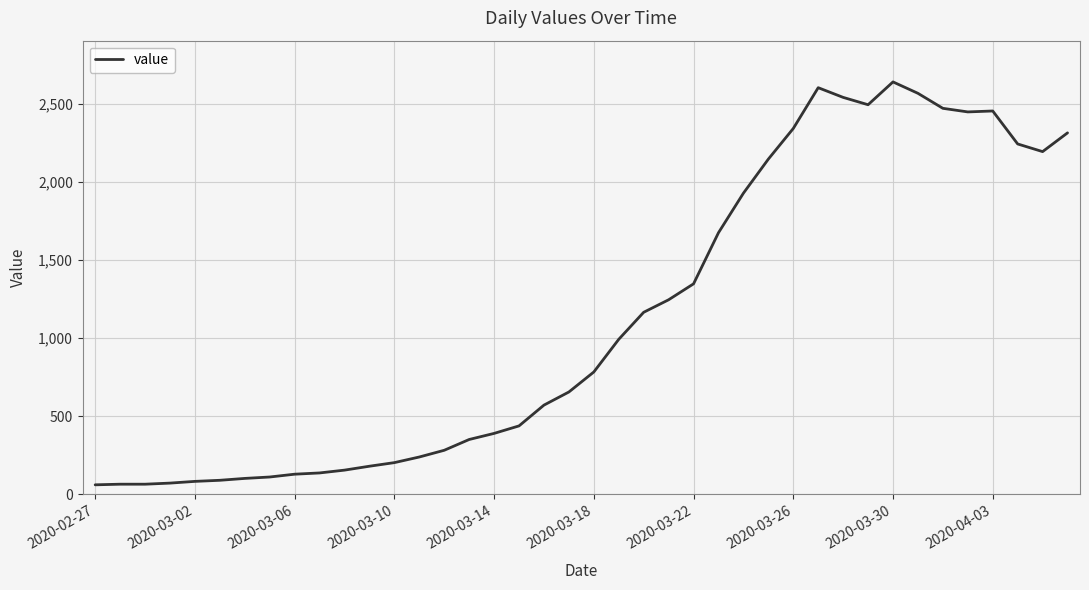

What is the smallest value displayed?

61